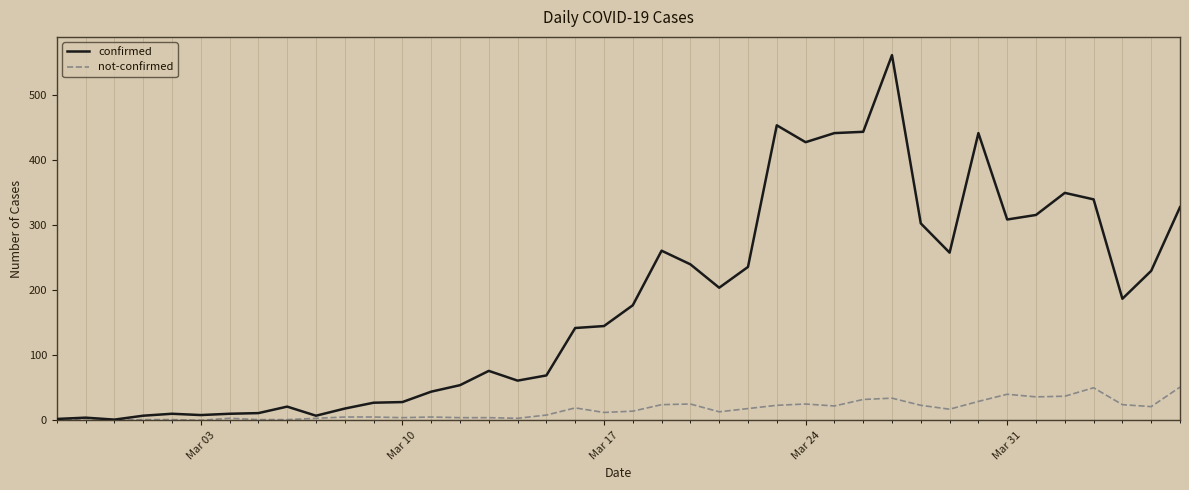

At how many categories does at least one series exceed 35?

27